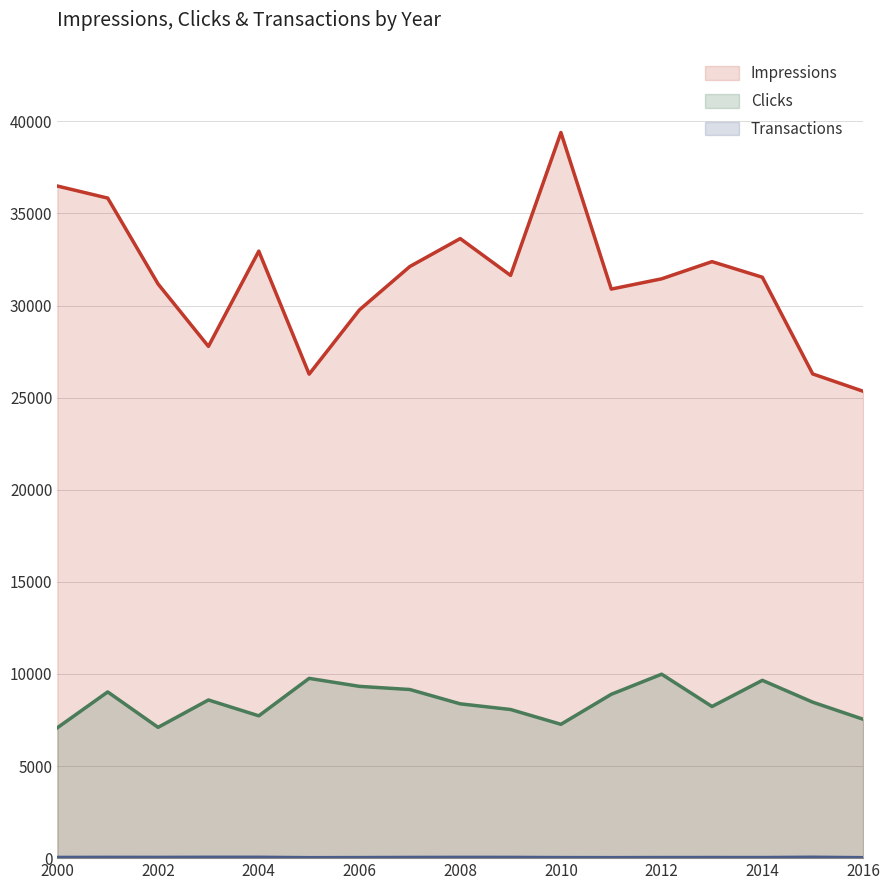

True or false: Impressions and Clicks cross at least once.

False